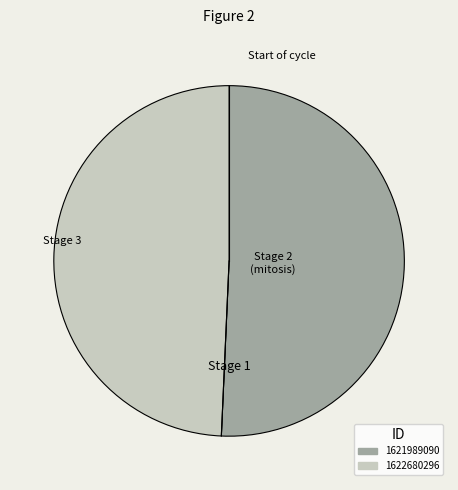

Does any single category account for the majority?

Yes